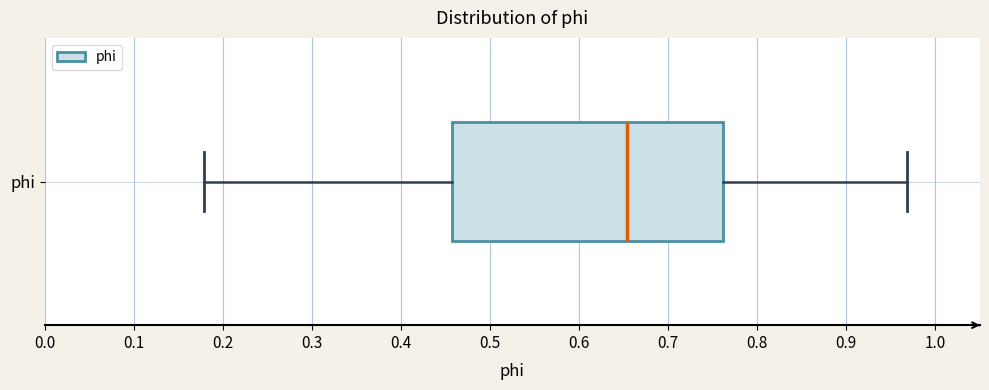

Where is the right edge of the box for phi on the x-axis? The values are not printed on the chart, so give them approximately, as read against the axis.

0.76